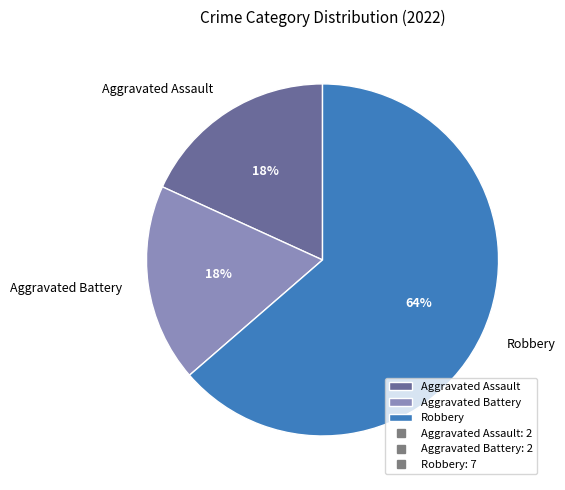

The Aggravated Assault slice represents 32% of the pie. True or false?

False